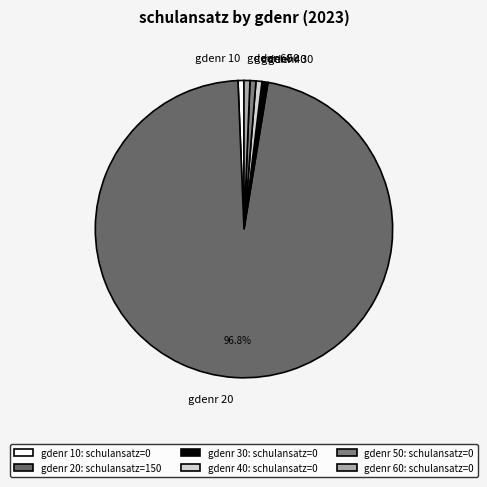

To the nearest percent, what is the difference between the largest and smallest slice percentages?

96%